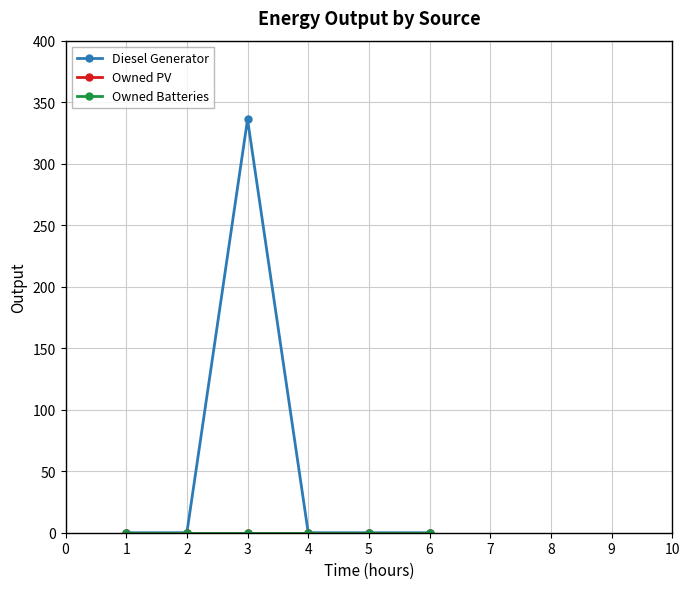

At how many categories does at least one series exceed 315?

1